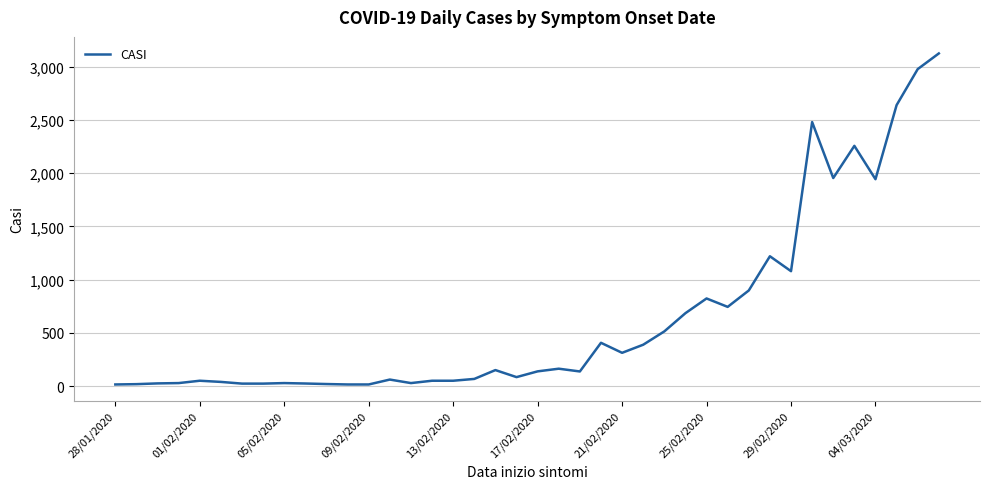

What is the maximum value shown in the chart?

3123